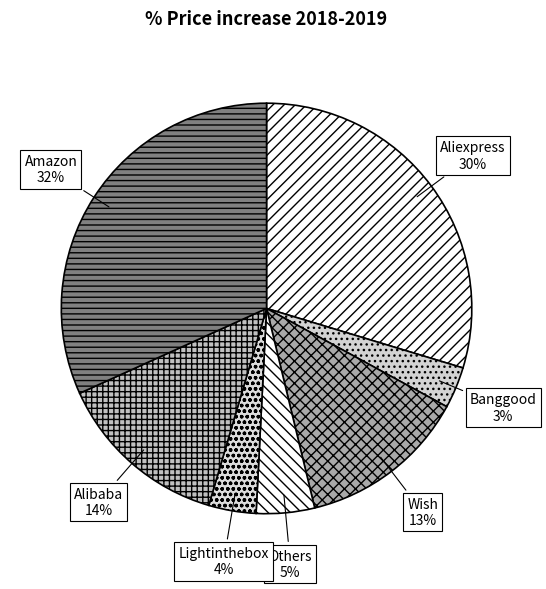

Between Banggood and Aliexpress, which is larger?

Aliexpress